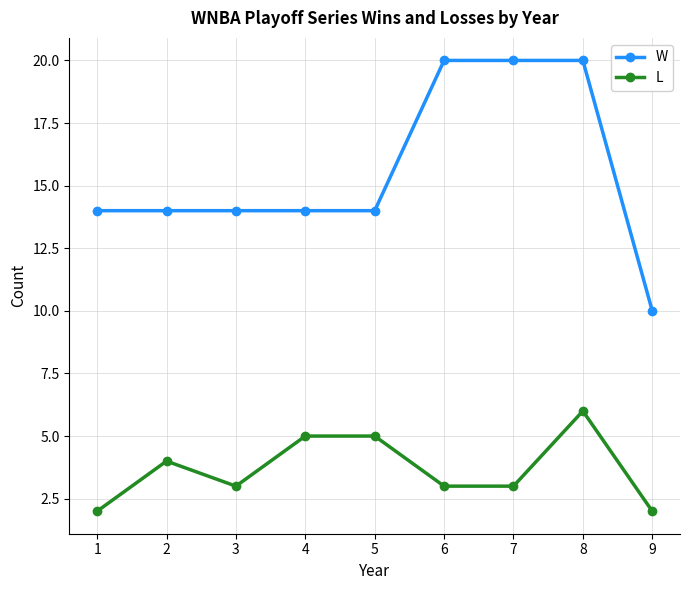

What is the value of the L point at the 9th from the left?

2